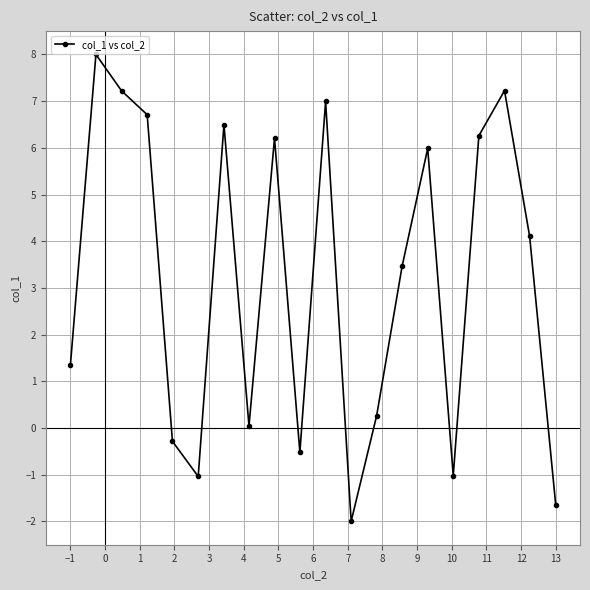

What is the difference between the maximum and minimum values?

10.0